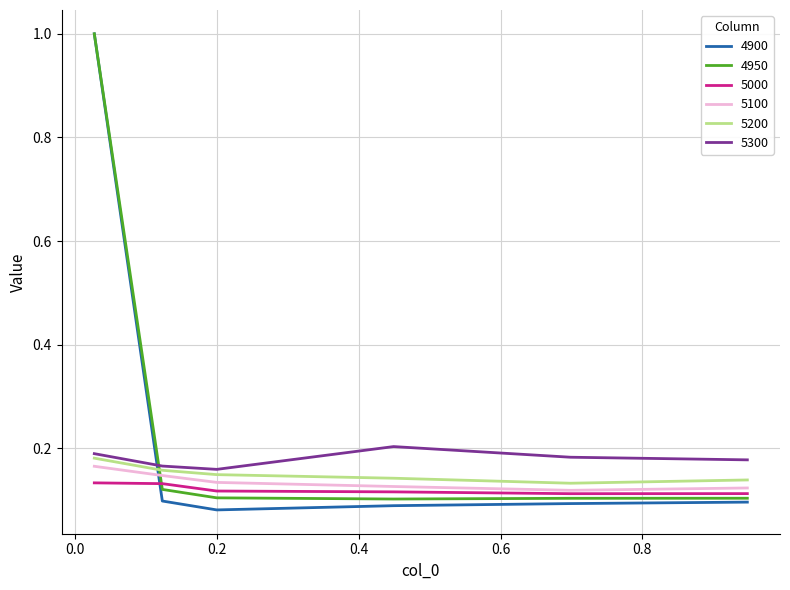

True or false: 5200 and 5000 intersect in this chart.

False